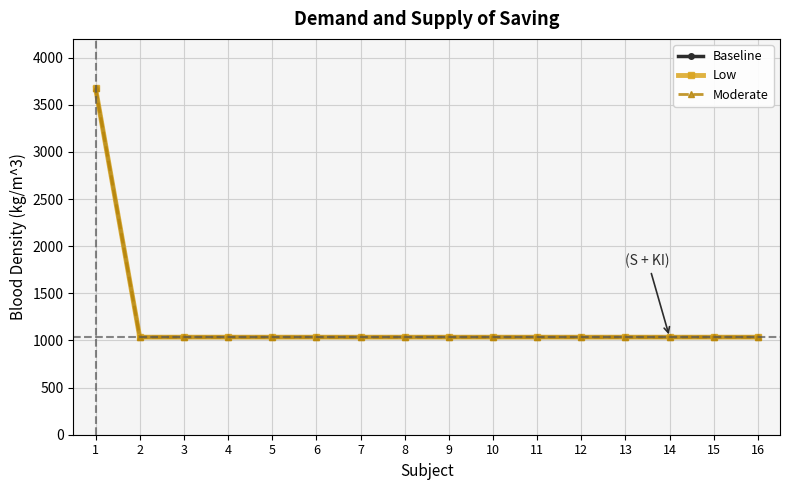

Does the chart have visible grid lines?

Yes